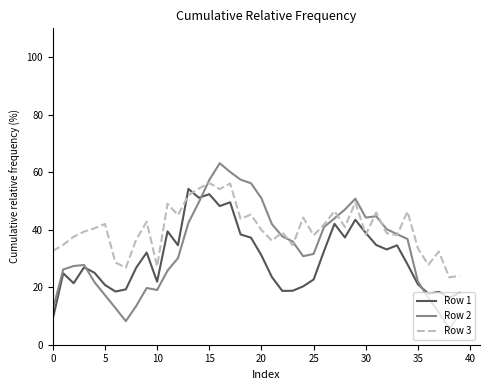

Which series has the largest range (max minus min)?

Row 2